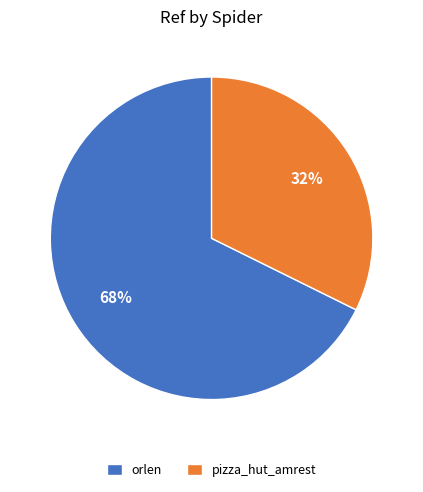

The pizza_hut_amrest slice represents 41% of the pie. True or false?

False